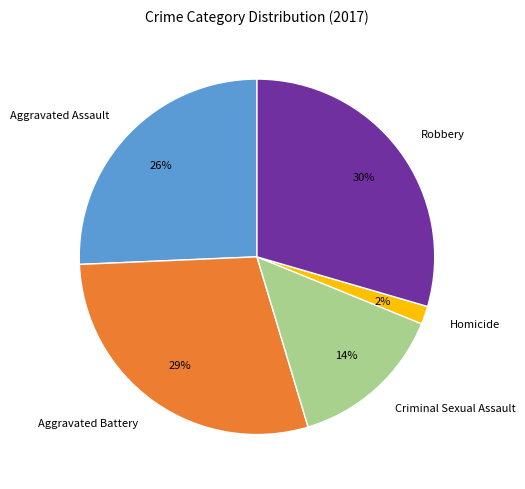

Does Homicide account for over 50% of the chart?

No